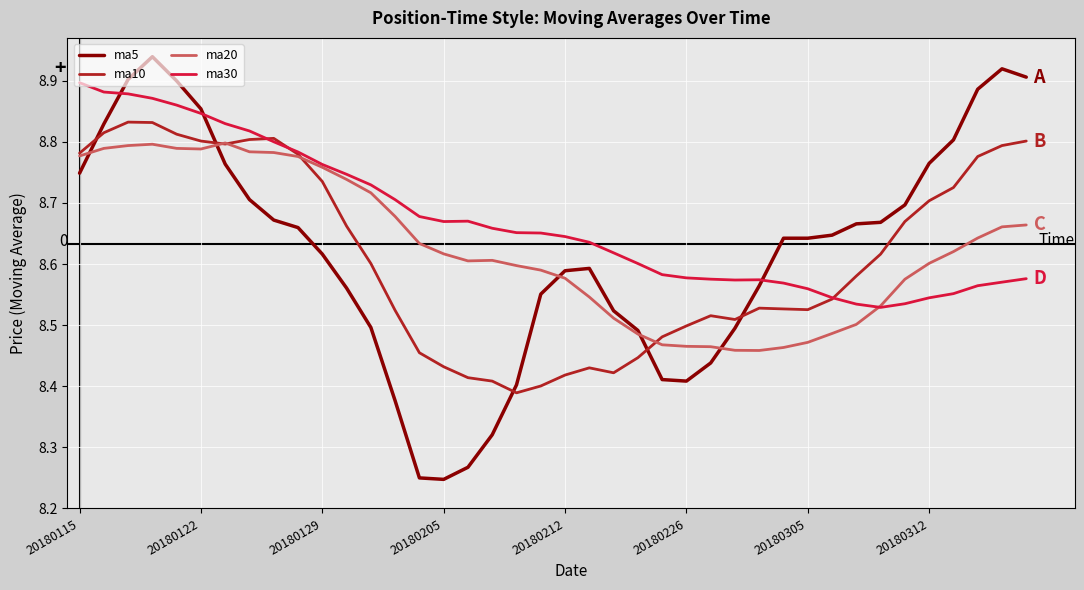

How many lines are shown in the chart?

4